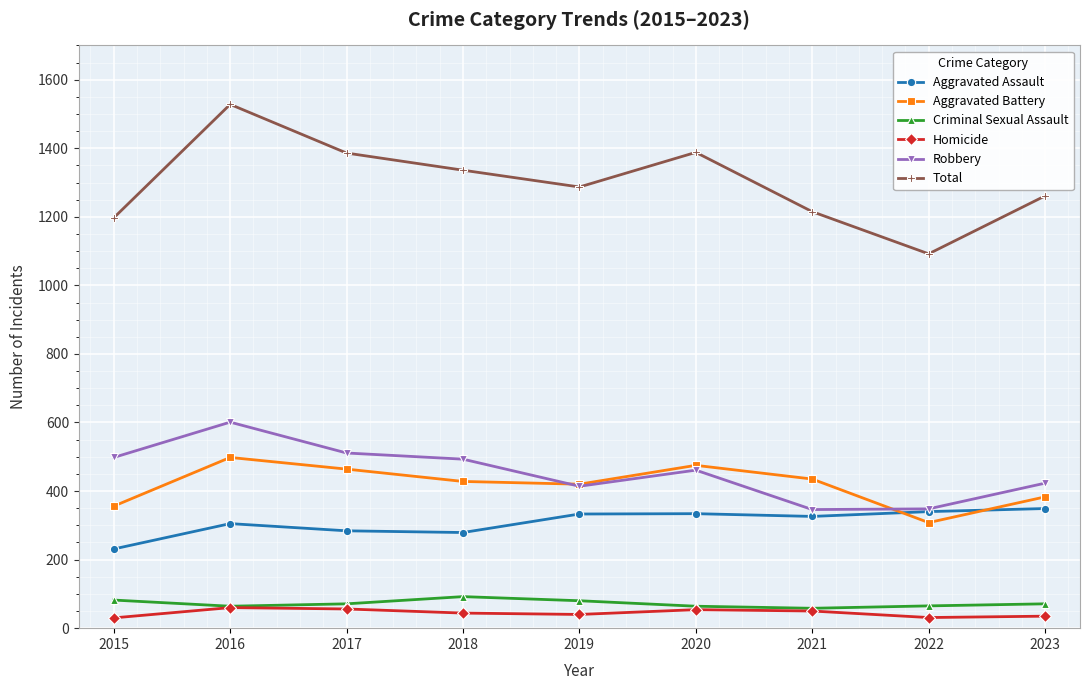

At which label does Total first exceed 1287?

2016